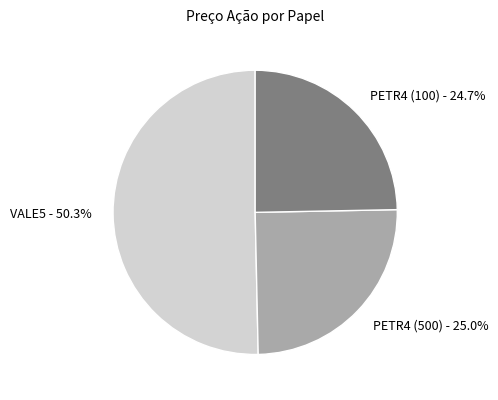

What is the ratio of the value at VALE5 to the value at PETR4 (500)?

2.0